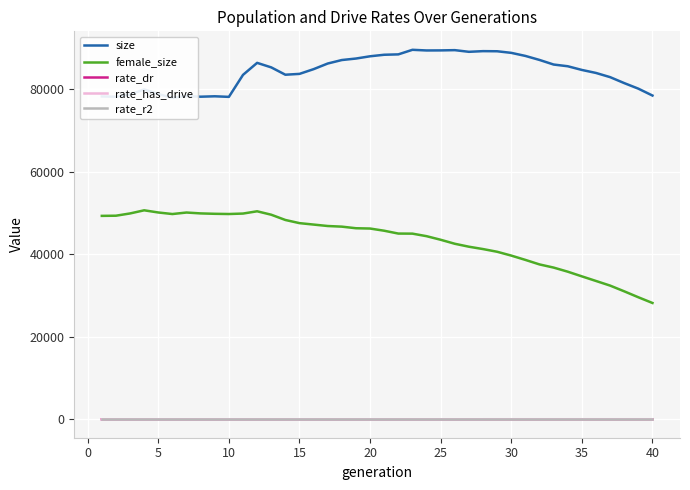

True or false: rate_dr and female_size cross at least once.

False